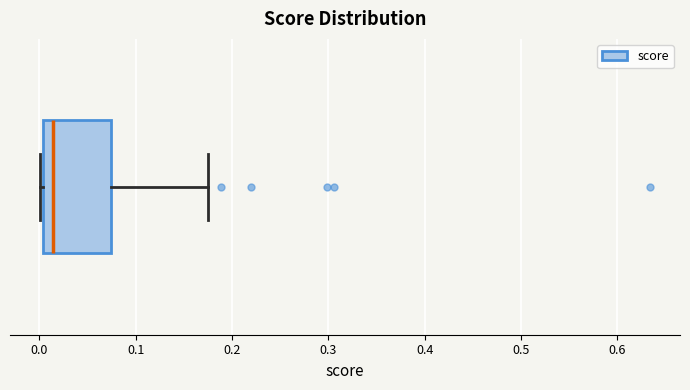

Where does the right whisker of the box end on the x-axis? The values are not printed on the chart, so give them approximately, as read against the axis.

0.18